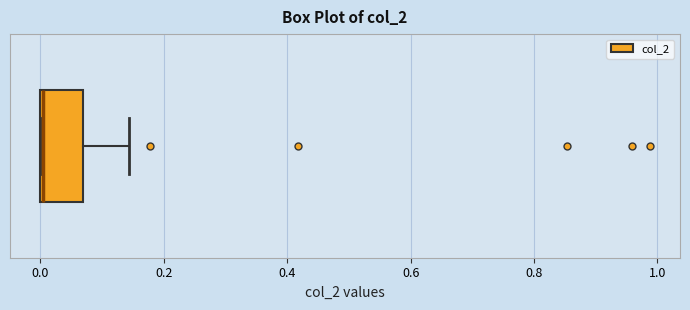

Where is the left edge of the box on the x-axis? The values are not printed on the chart, so give them approximately, as read against the axis.

0.00